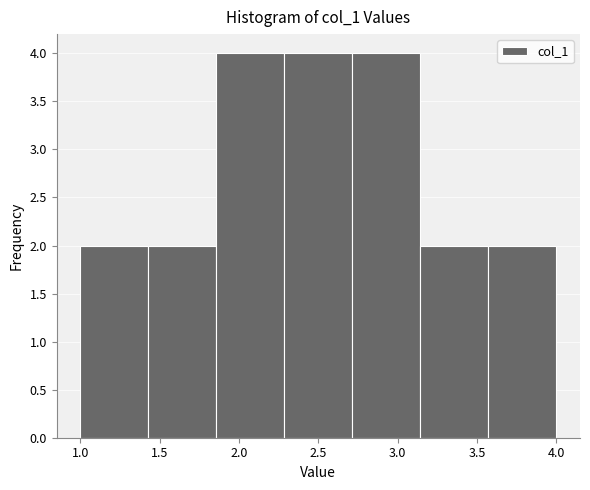

How tall is the bar that spans 2.70 to 3.15 on the x-axis? Neither the bar edges nor the heights are printed on the chart, so give them approximately, as read against the axes.

4